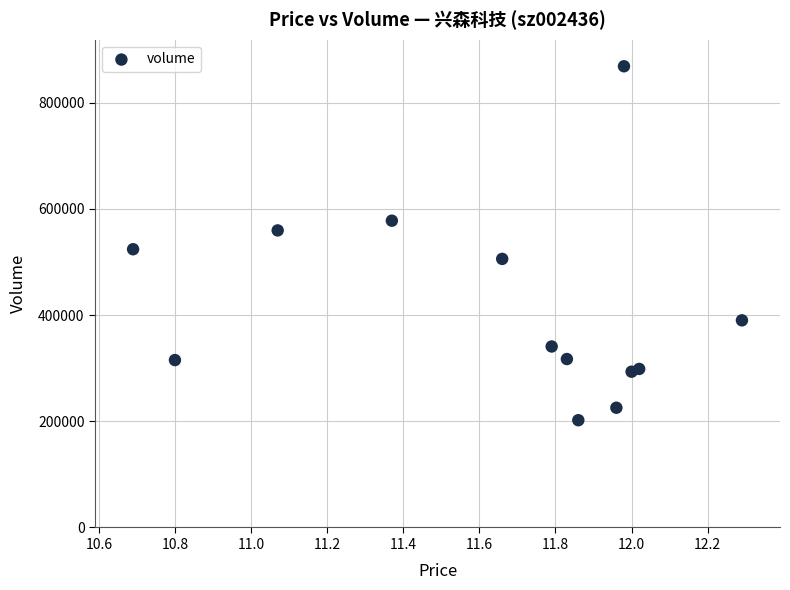

What Y value in the scatter plot is closest to 535329?

524021